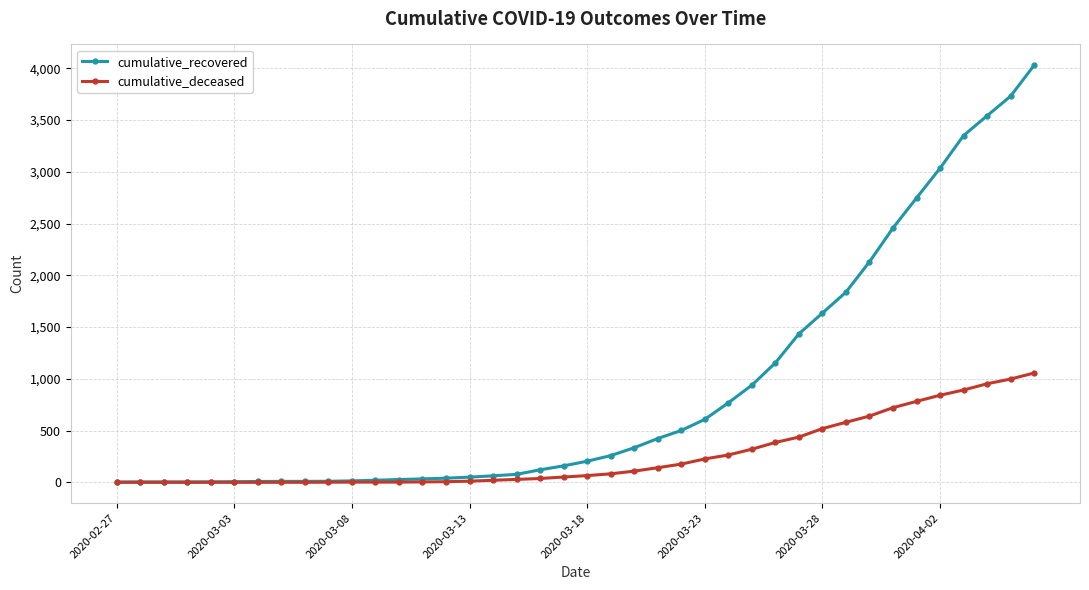

List the series in order of their peak value, lowest first.

cumulative_deceased, cumulative_recovered